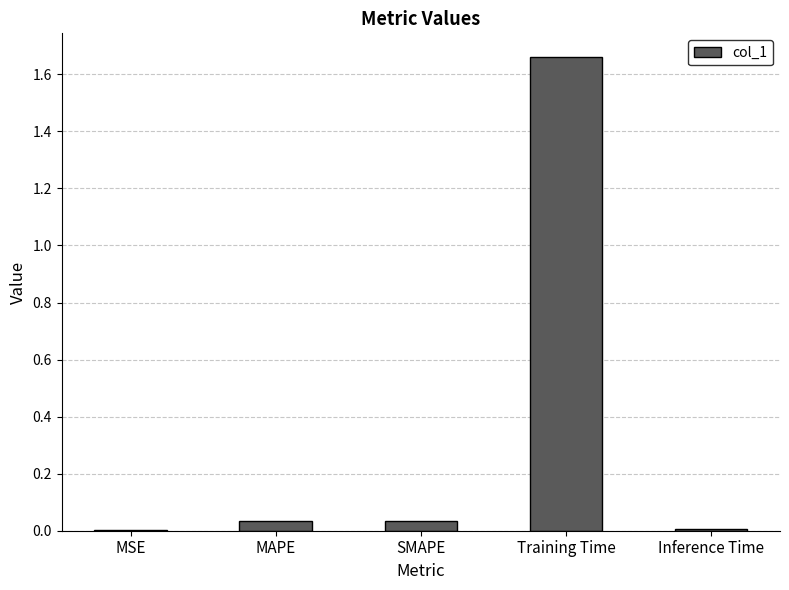

Which label corresponds to the largest value in the chart?

Training Time